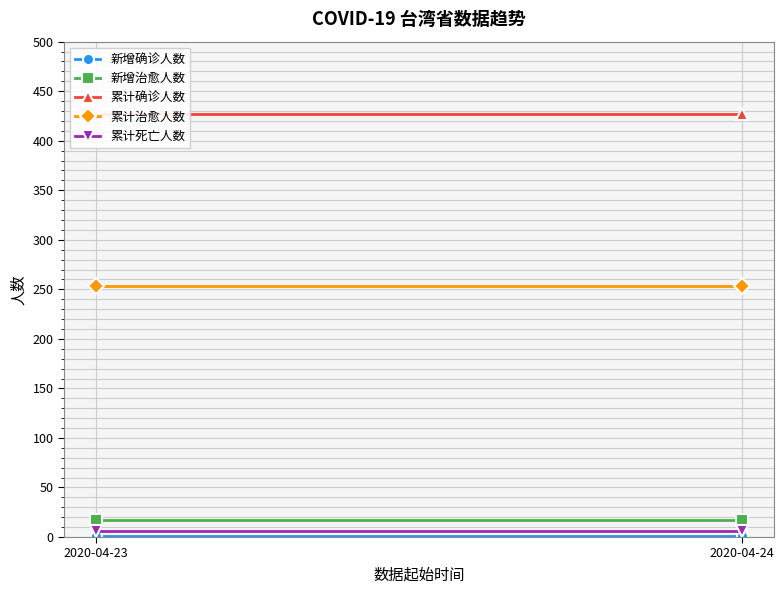

How many lines are shown in the chart?

5